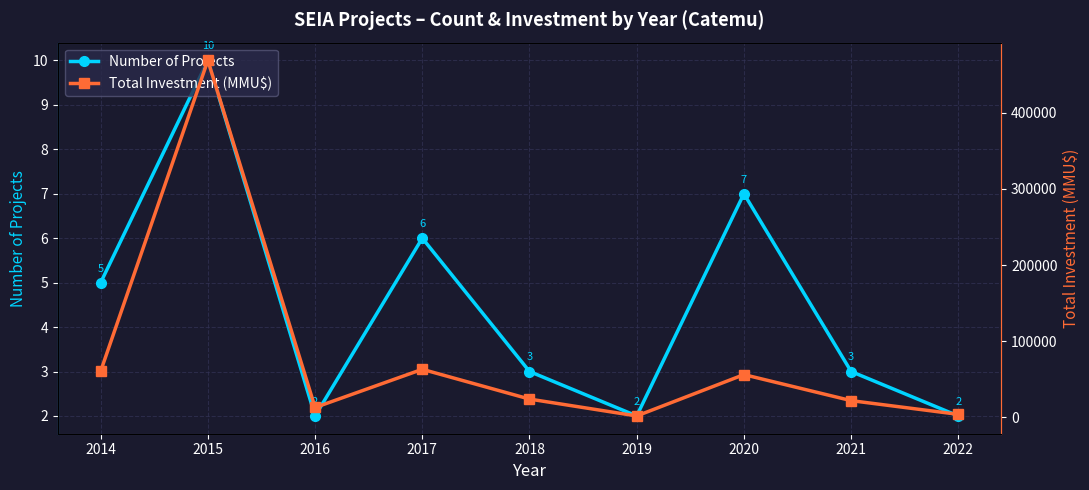

True or false: Total Investment (MMU$) and Number of Projects cross at least once.

False